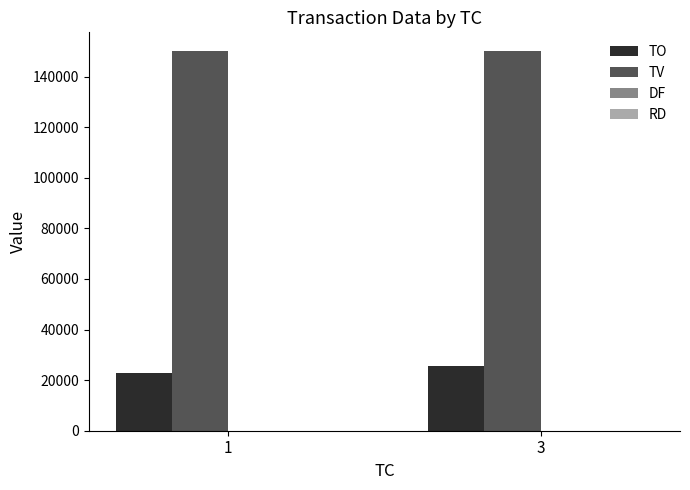

Between 1 and 3, which series saw the biggest shift?

TO